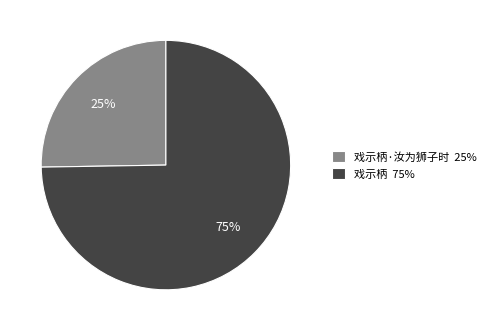

Which category has the smallest portion of the pie?

戏示柄·汝为狮子时 25%